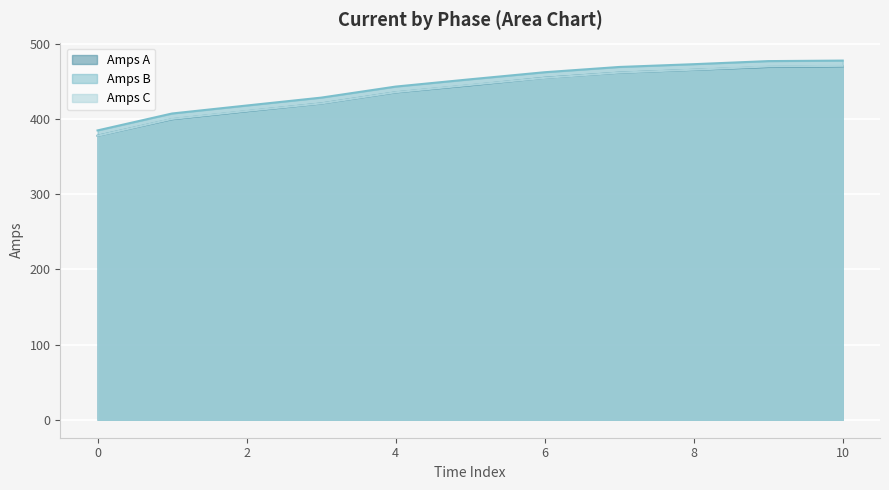

Is the value of Amps B at 1 greater than the value of Amps C at 3?

No